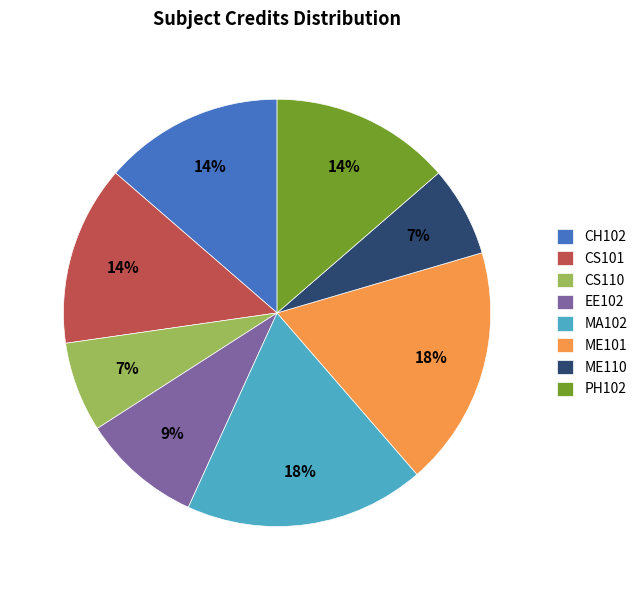

Count the number of slices in the pie.

8